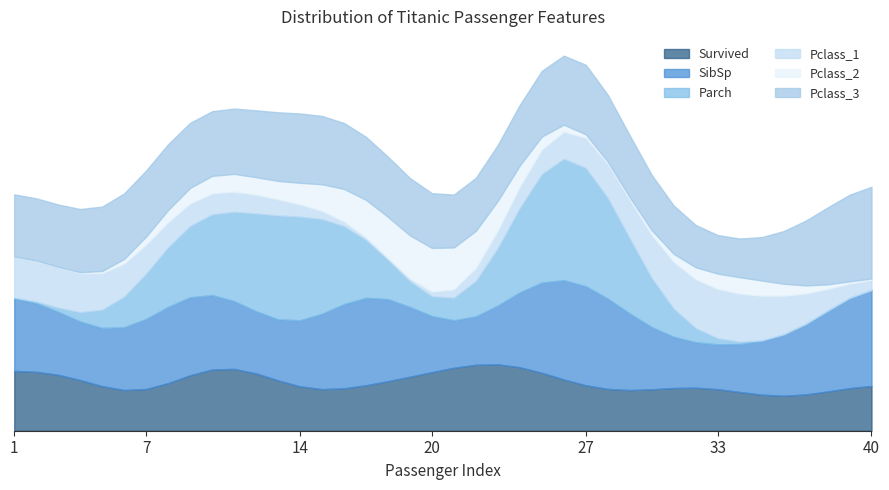

What are all the series names shown in the legend?

Survived, SibSp, Parch, Pclass_1, Pclass_2, Pclass_3